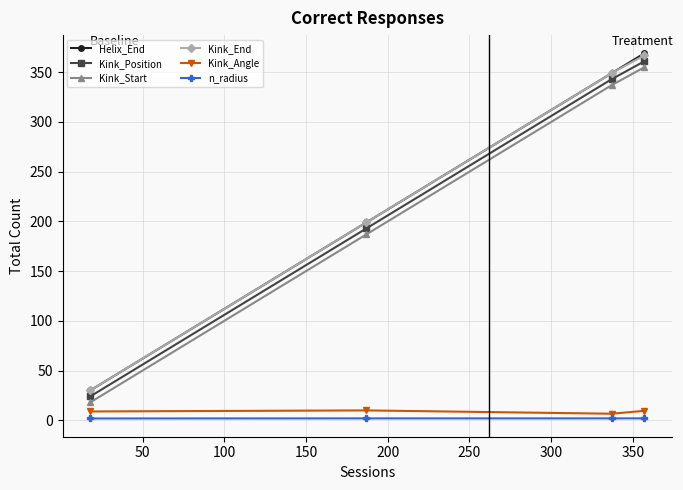

True or false: n_radius and Helix_End intersect in this chart.

False